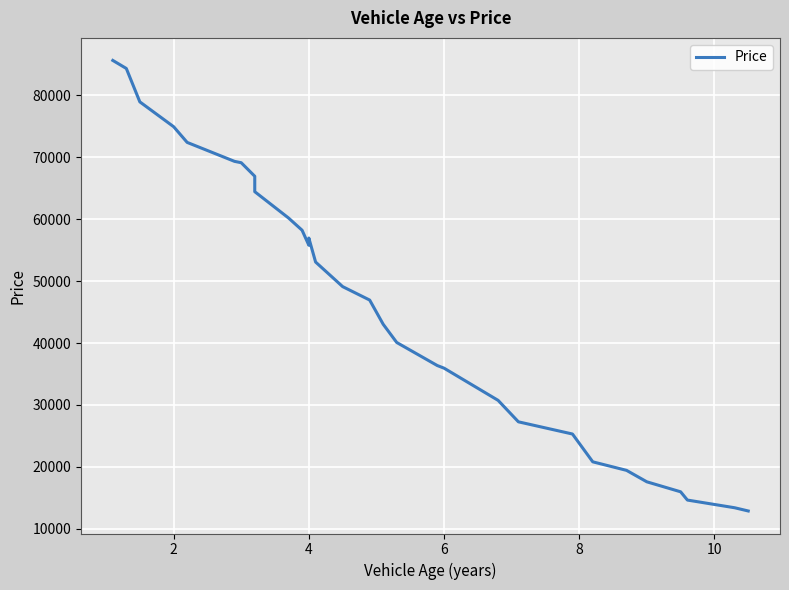

How many interior local valleys (lower than both neighbors) does the data have?

1